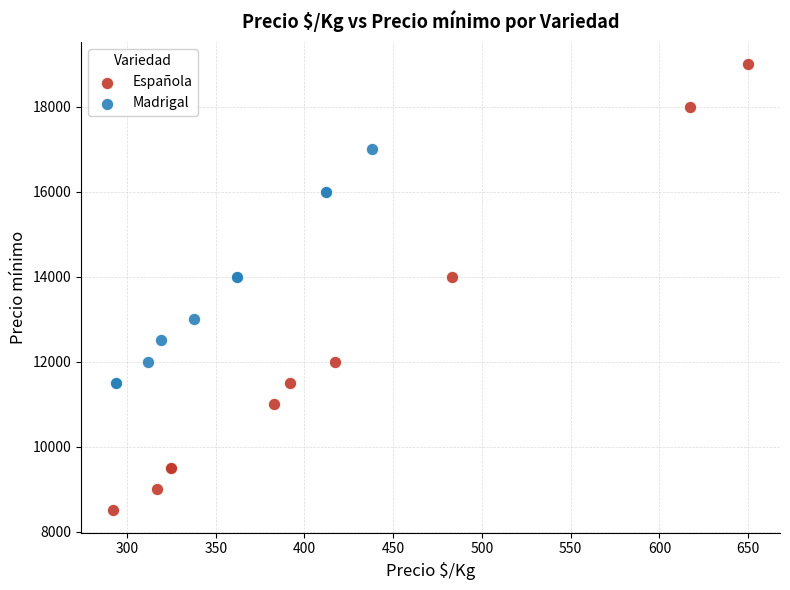

Which series contains the highest Y value?

Española